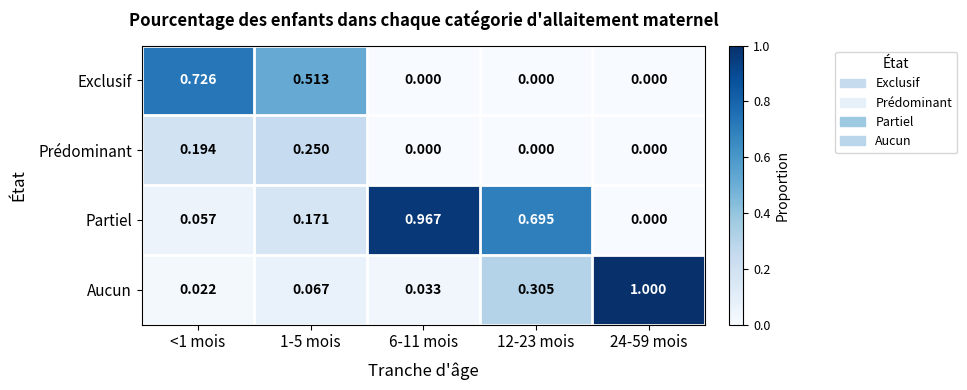

Which category has the highest value across all series?

24-59 mois